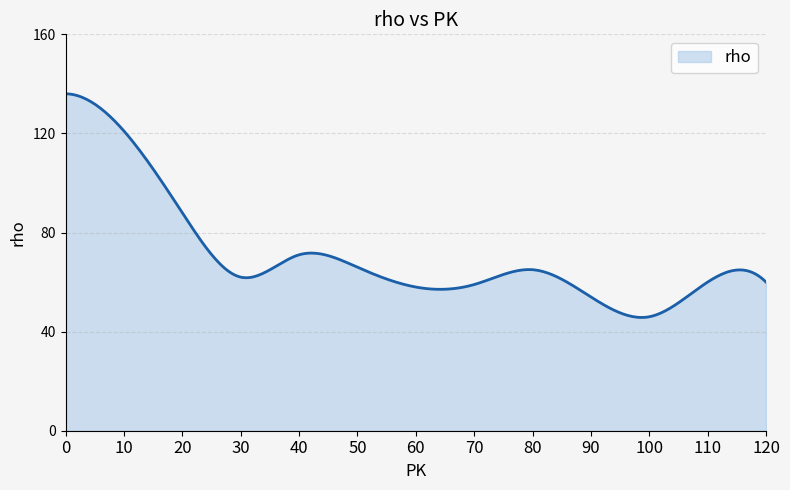

How many lines are shown in the chart?

1